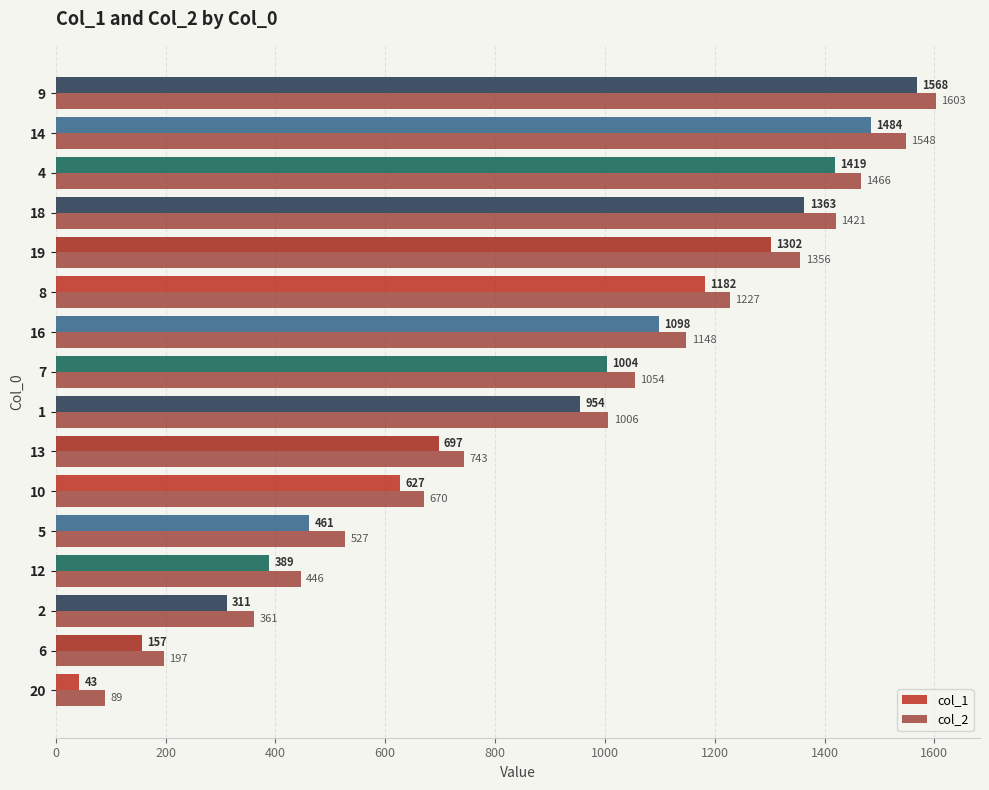

Read the col_1 value at 12, to the nearest 100.

400